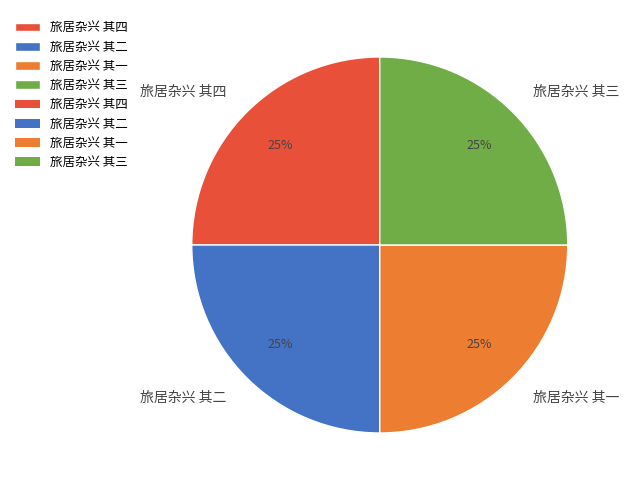

True or false: 旅居杂兴 其一 accounts for 25% of the total.

True